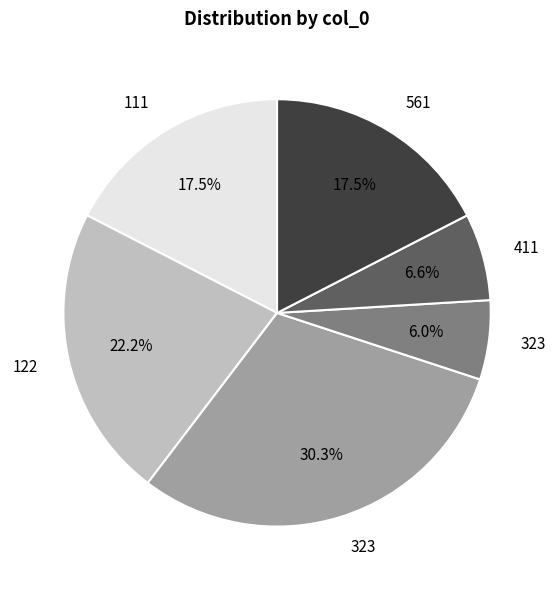

Is there a majority slice in this chart?

No